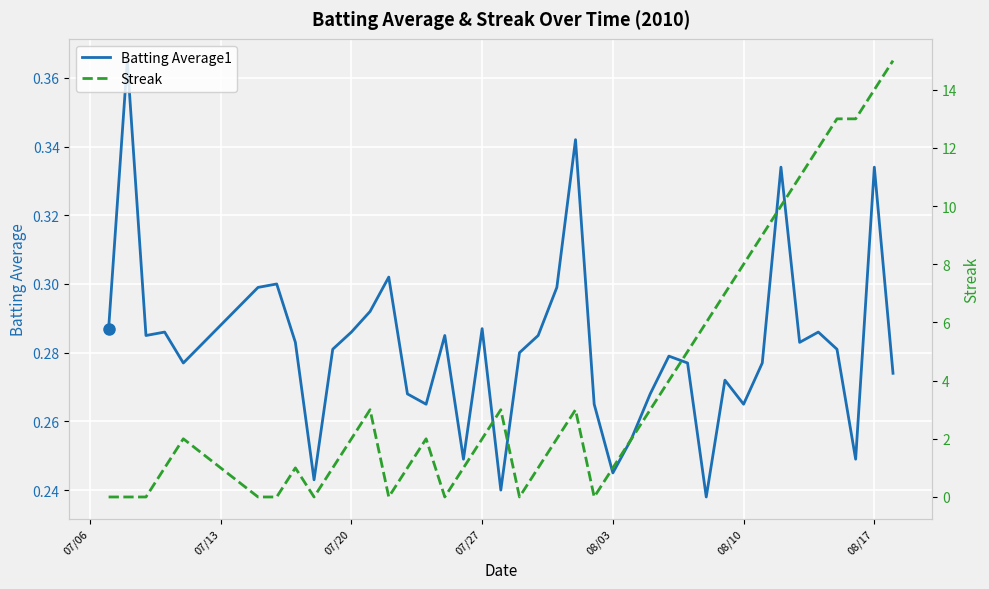

True or false: Batting Average1 has a value of 0.5 at 26.

False